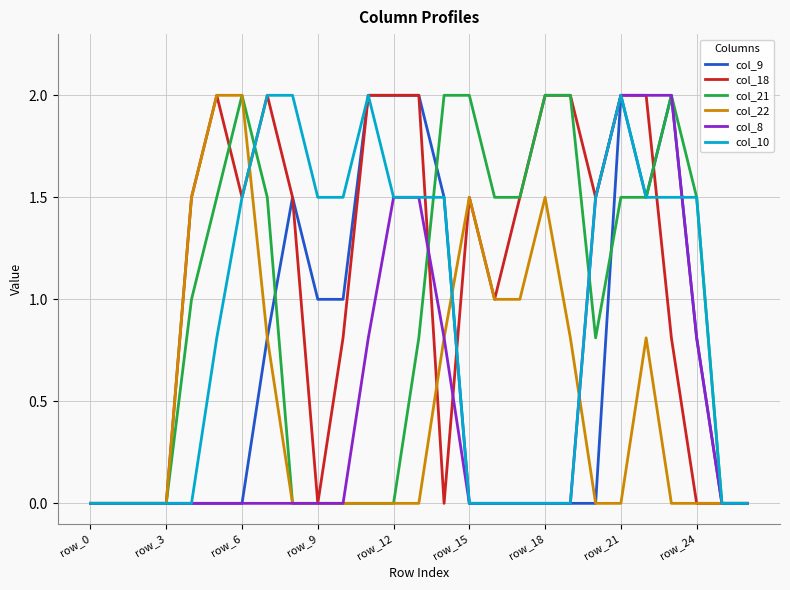

Does the chart display data point markers on the line(s)?

No